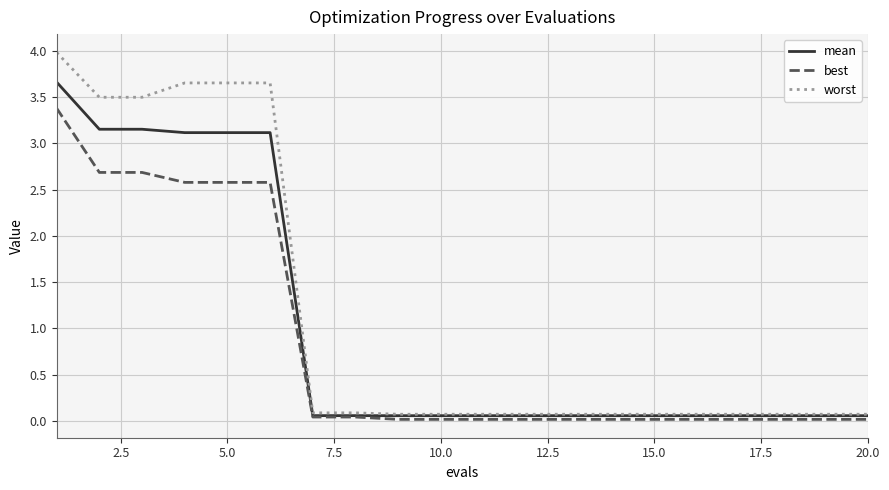

What is the maximum value shown in the chart?

4.0